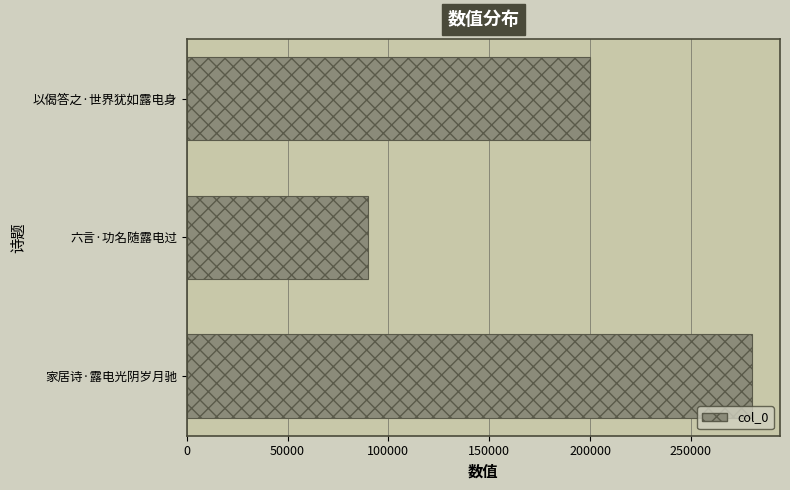

Reading bottom to top, what are all the values shown in this chart?

280226	89707	199790